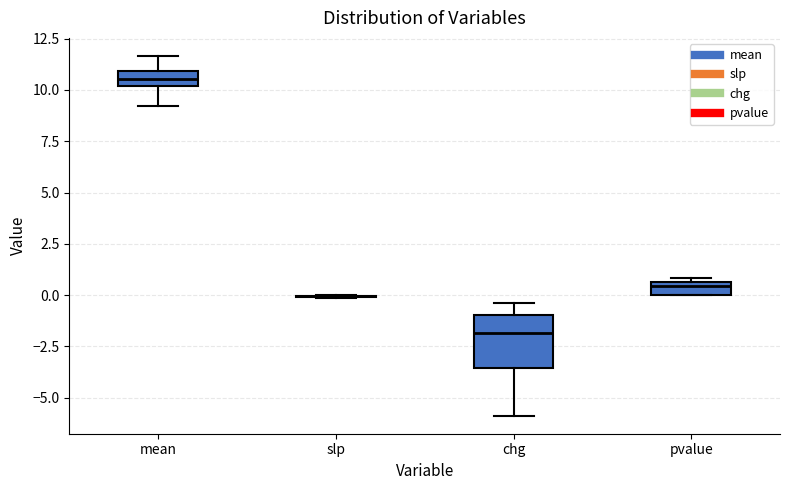

Which box is the tallest, from its lower edge to its upper edge?

chg